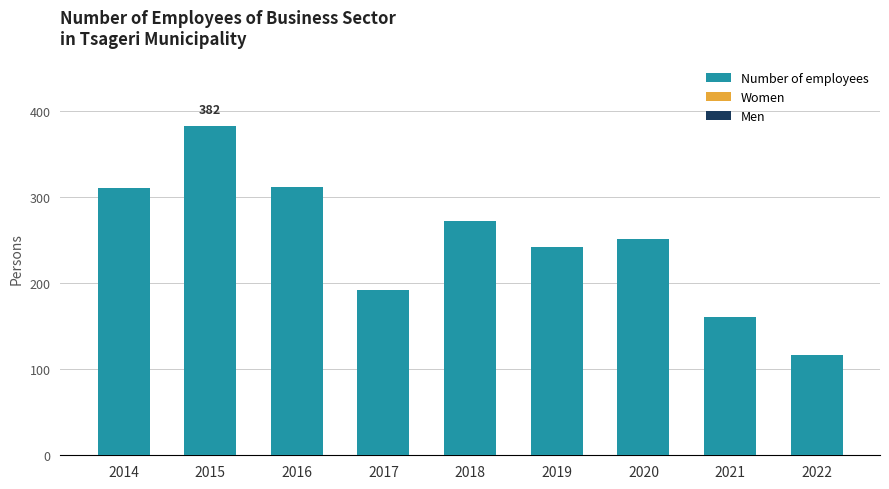

What is the difference between the second highest and minimum values?

194.5